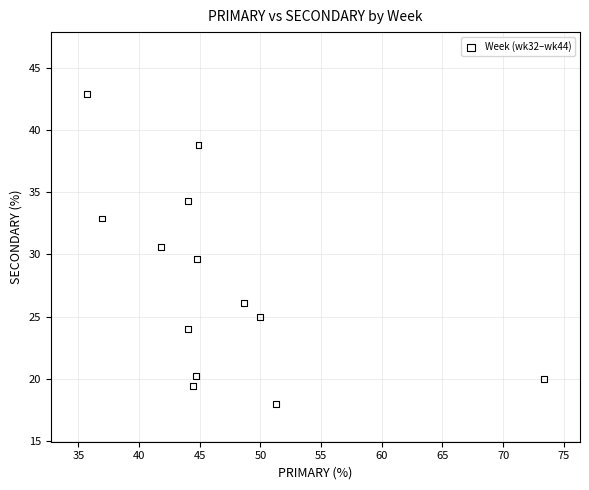

What is the range of Y values (max minus min)?

24.9